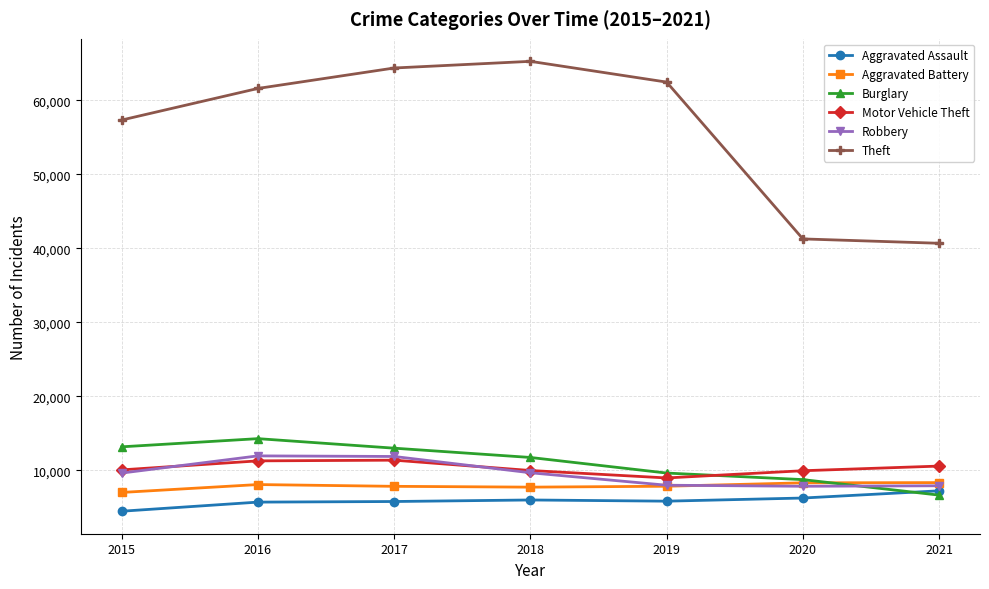

Which series has the largest total across all categories?

Theft